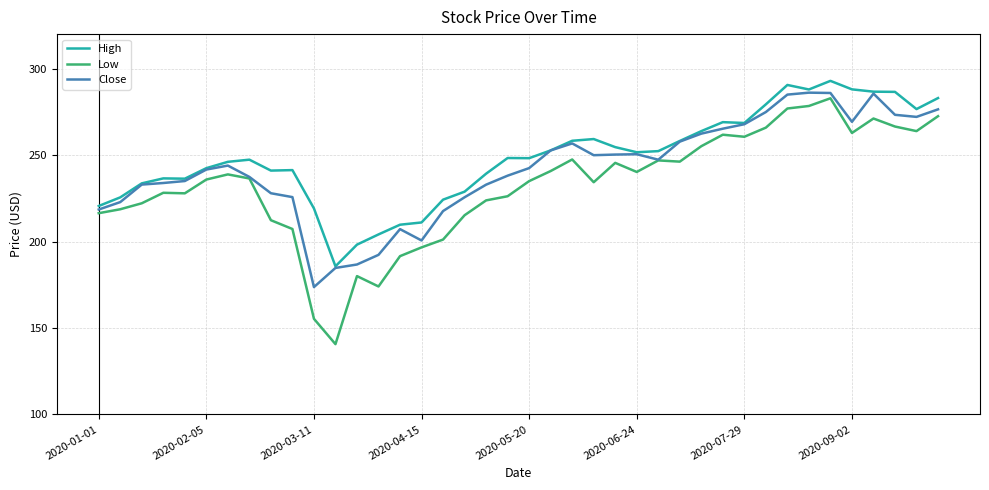

What is the smallest value displayed?

140.6